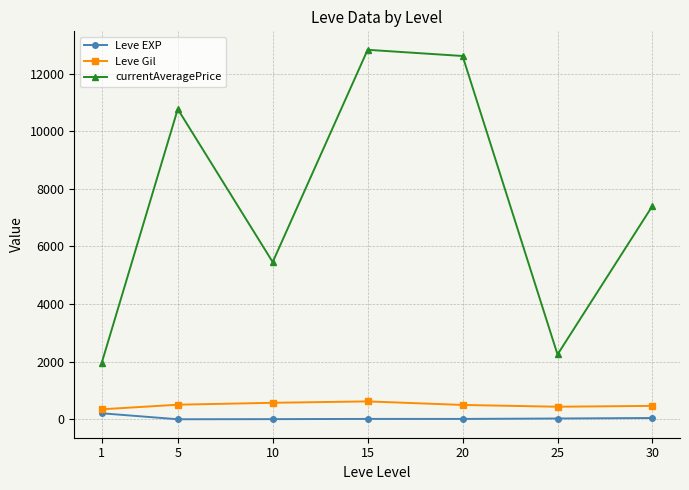

True or false: currentAveragePrice and Leve Gil cross at least once.

False